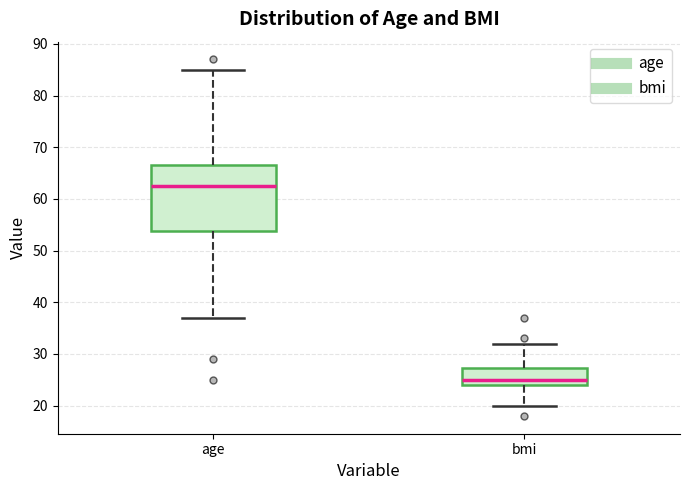

Reading left to right, read every box against the y-axis: the position of its median line, the range the box covers, and the ends of its whiskers. The values are not printed on the chart, so give them approximately, as read against the axis.

age: median 63, box 54 to 67, whiskers 37 to 85
bmi: median 25, box 24 to 27, whiskers 20 to 32